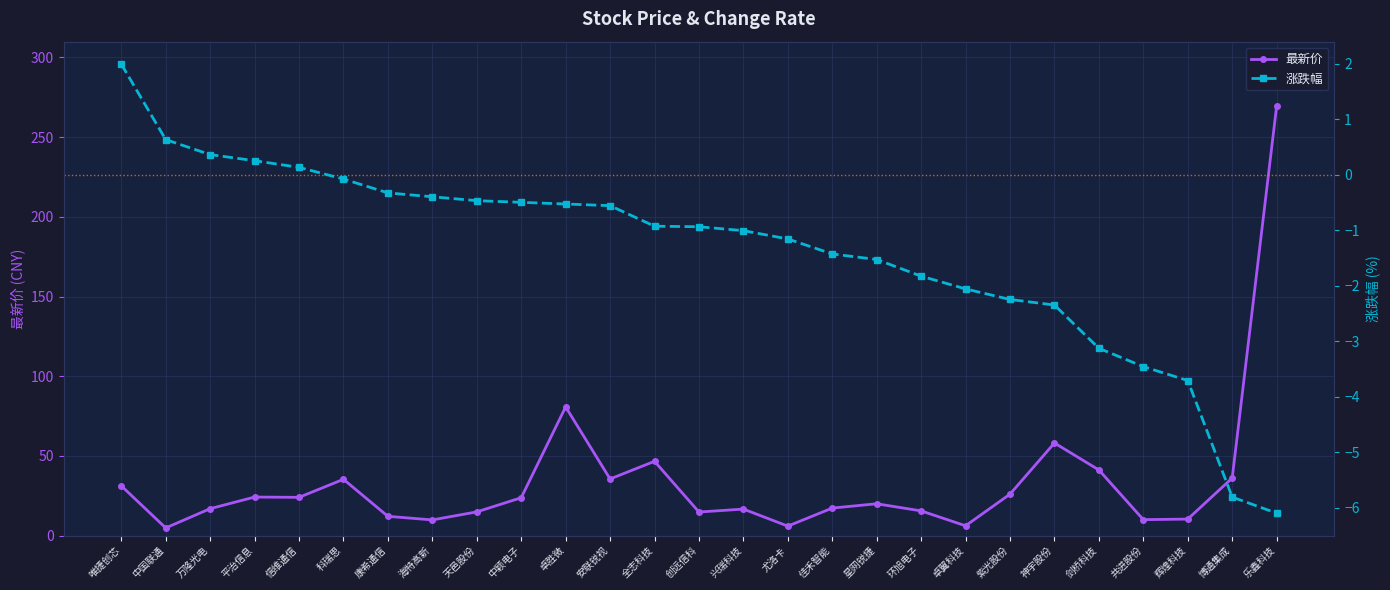

At which category does the chart reach its minimum across all series?

乐鑫科技